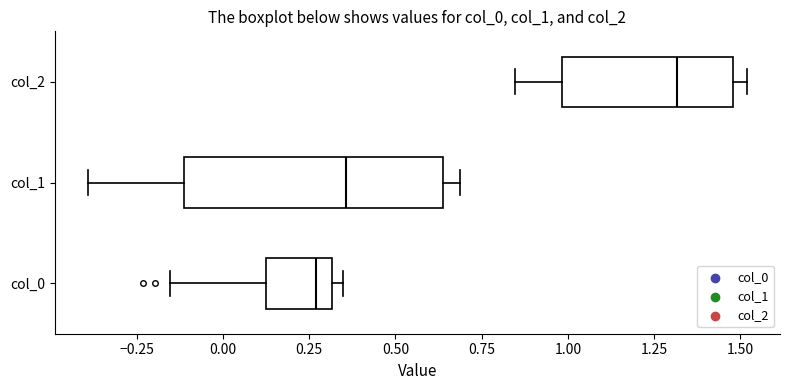

Which box's median line is the furthest to the left?

col_0